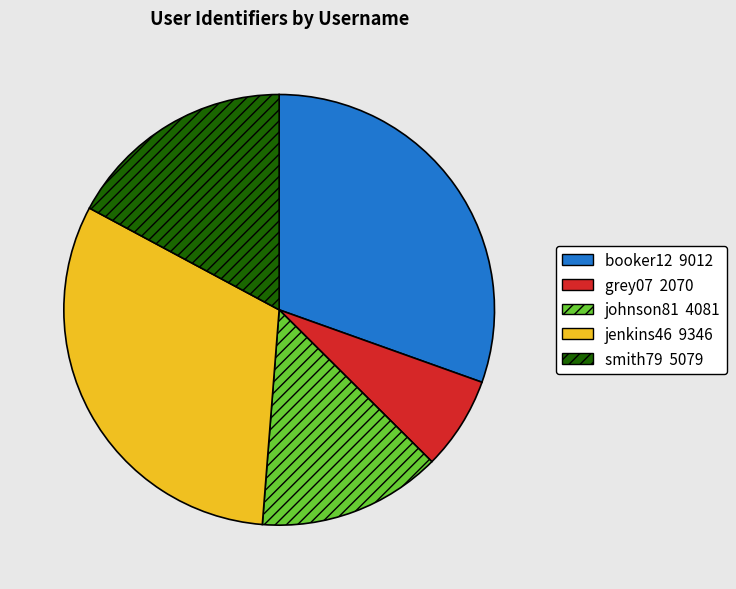

Which has a higher value, jenkins46 or booker12?

jenkins46